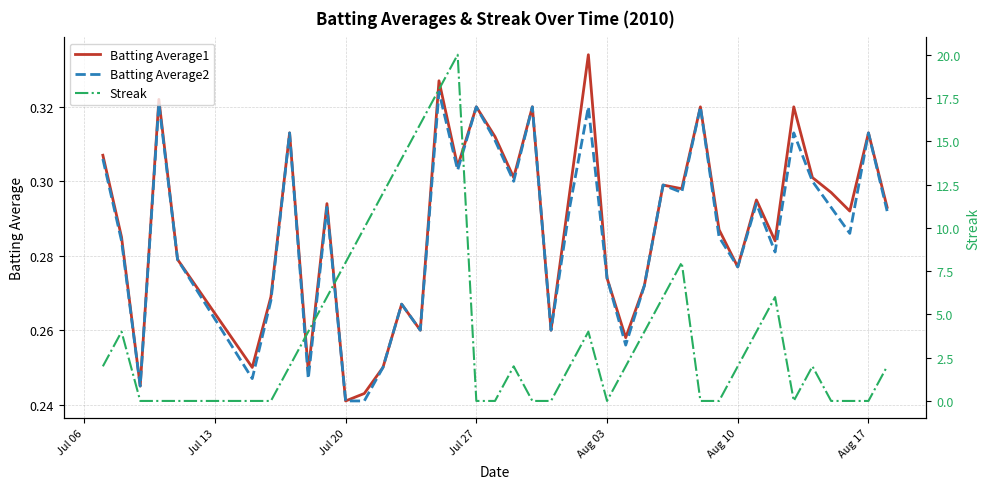

What is the value of the Batting Average1 point at the 32nd from the left?

0.3